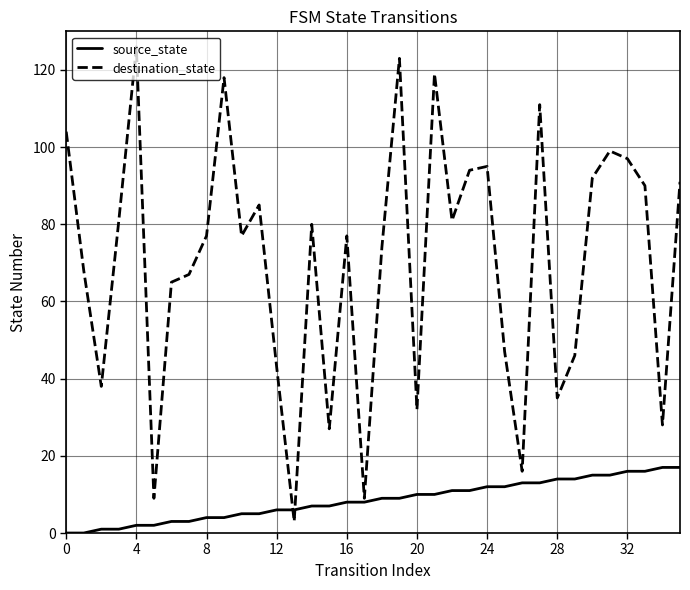

Reading left to right, extract all data points from this chart.

source_state: 0	0	1	1	2	2	3	3	4	4	5	5	6	6	7	7	8	8	9	9	10	10	11	11	12	12	13	13	14	14	15	15	16	16	17	17
destination_state: 104	68	38	81	126	9	65	67	77	118	77	85	43	3	80	27	77	9	74	123	32	119	81	94	95	47	16	111	35	46	92	99	97	90	28	91